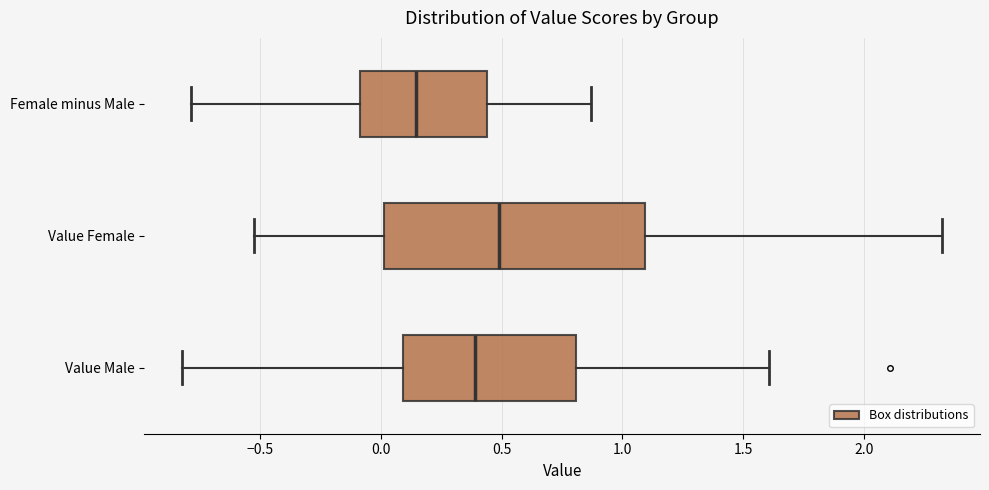

Which box is the widest, from its left edge to its right edge?

Value Female